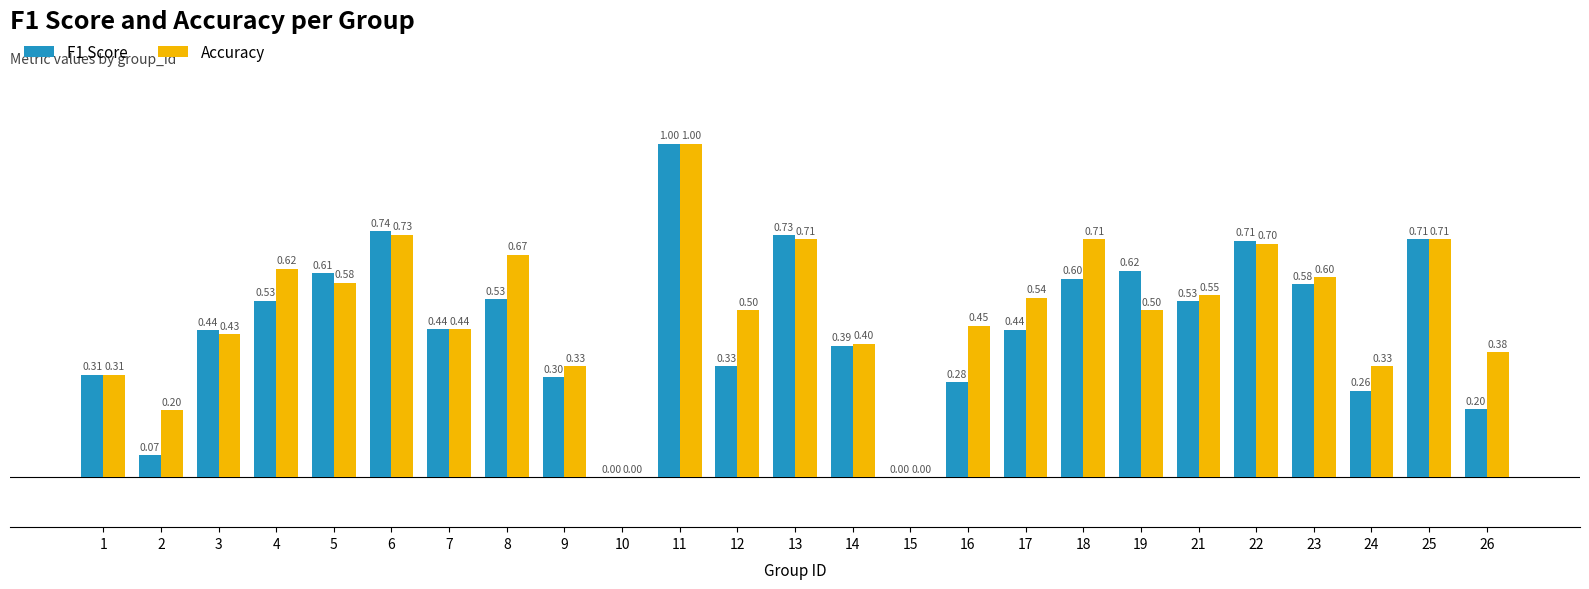

What is the sum of the Accuracy values at 1 and 15?

0.3